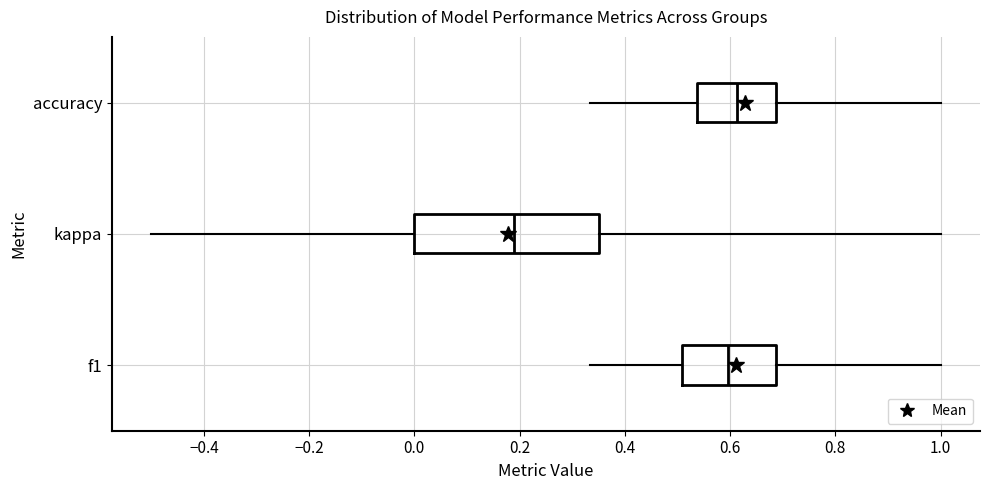

Reading bottom to top, transcribe this box plot: for each box, give where its median line is, the range the box spans, and where its two whiskers end, as read against the x-axis. The values are not printed on the chart, so give them approximately, as read against the axis.

f1: median 0.60, box 0.50 to 0.68, whiskers 0.34 to 1.00
kappa: median 0.18, box 0.00 to 0.36, whiskers -0.50 to 1.00
accuracy: median 0.62, box 0.54 to 0.68, whiskers 0.34 to 1.00